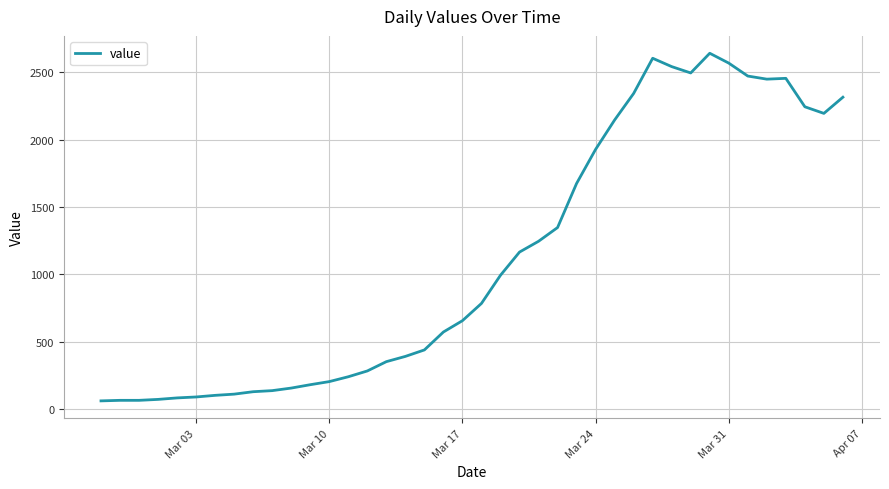

What is the difference between the maximum and minimum values?

2579